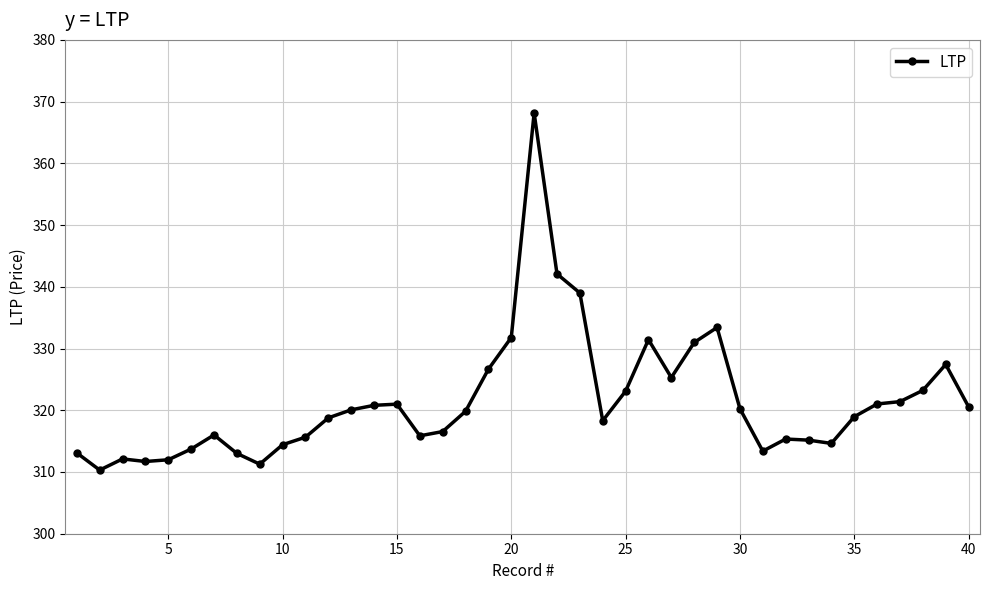

True or false: the data has more than 0 interior local peaks.

True